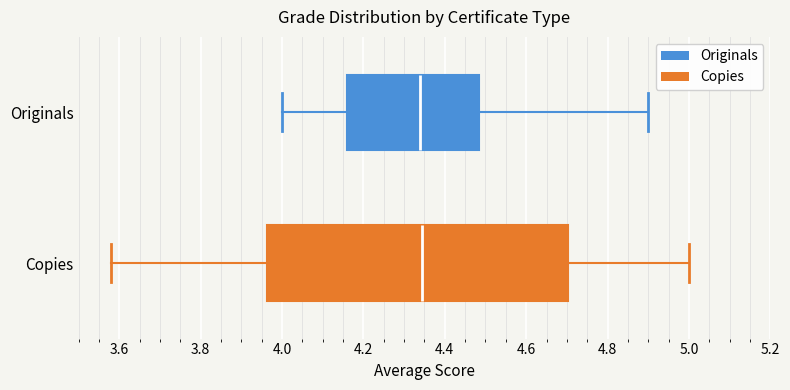

Where does the median line of the box for Originals sit on the x-axis? The values are not printed on the chart, so give them approximately, as read against the axis.

4.34